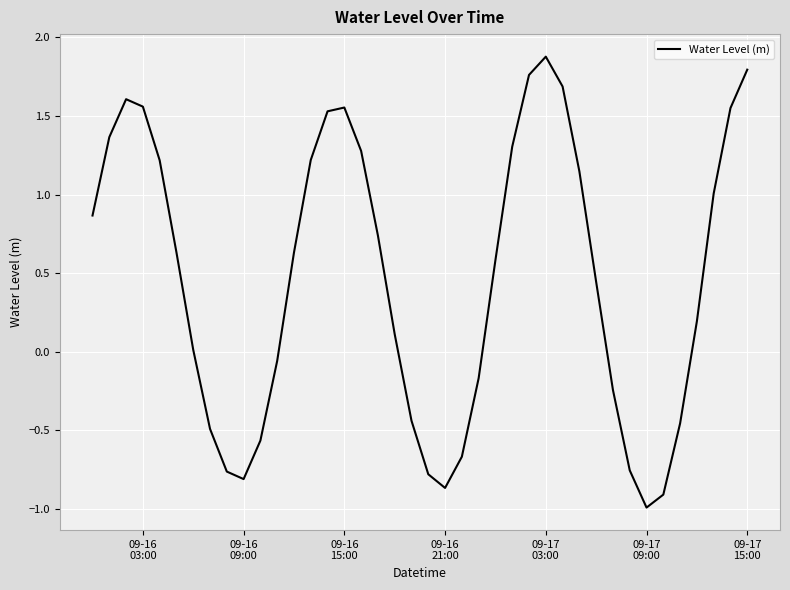

What is the smallest value displayed?

-1.0